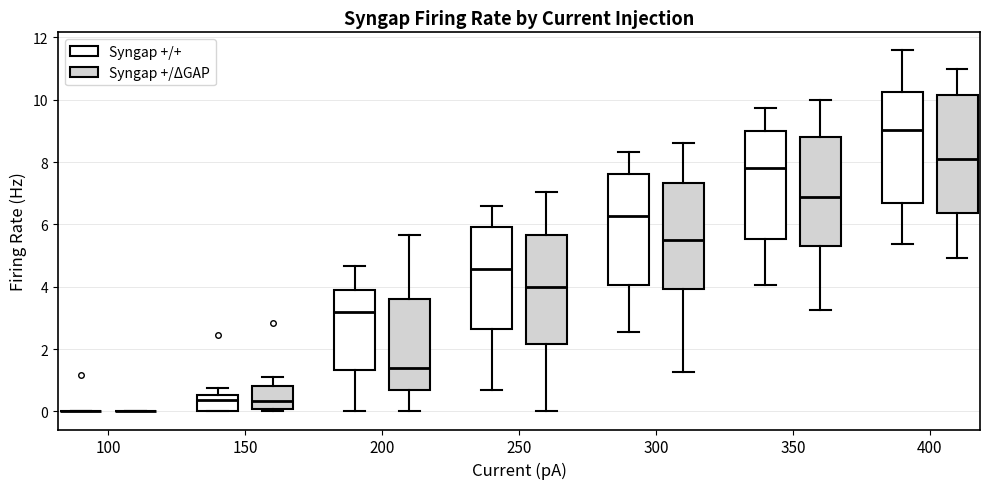

Reading left to right, transcribe this box plot: for each box, give where its median line is, the range the box spans, and where its two whiskers end, as read against the y-axis. The values are not printed on the chart, so give them approximately, as read against the axis.

100 (Syngap +/+): box collapsed to a line at 0.0, whiskers 0.0 to 0.0
100 (Syngap +/ΔGAP): box collapsed to a line at 0.0, whiskers 0.0 to 0.0
150 (Syngap +/+): median 0.4, box 0.0 to 0.6, whiskers 0.0 to 0.8
150 (Syngap +/ΔGAP): median 0.4, box 0.0 to 0.8, whiskers 0.0 (just below the box's lower edge) to 1.2
200 (Syngap +/+): median 3.2, box 1.4 to 4.0, whiskers 0.0 to 4.6
200 (Syngap +/ΔGAP): median 1.4, box 0.6 to 3.6, whiskers 0.0 to 5.6
250 (Syngap +/+): median 4.6, box 2.6 to 6.0, whiskers 0.8 to 6.6
250 (Syngap +/ΔGAP): median 4.0, box 2.2 to 5.6, whiskers 0.0 to 7.0
300 (Syngap +/+): median 6.2, box 4.0 to 7.6, whiskers 2.6 to 8.4
300 (Syngap +/ΔGAP): median 5.6, box 4.0 to 7.4, whiskers 1.2 to 8.6
350 (Syngap +/+): median 7.8, box 5.6 to 9.0, whiskers 4.0 to 9.8
350 (Syngap +/ΔGAP): median 6.8, box 5.4 to 8.8, whiskers 3.2 to 10.0
400 (Syngap +/+): median 9.0, box 6.6 to 10.2, whiskers 5.4 to 11.6
400 (Syngap +/ΔGAP): median 8.2, box 6.4 to 10.2, whiskers 5.0 to 11.0